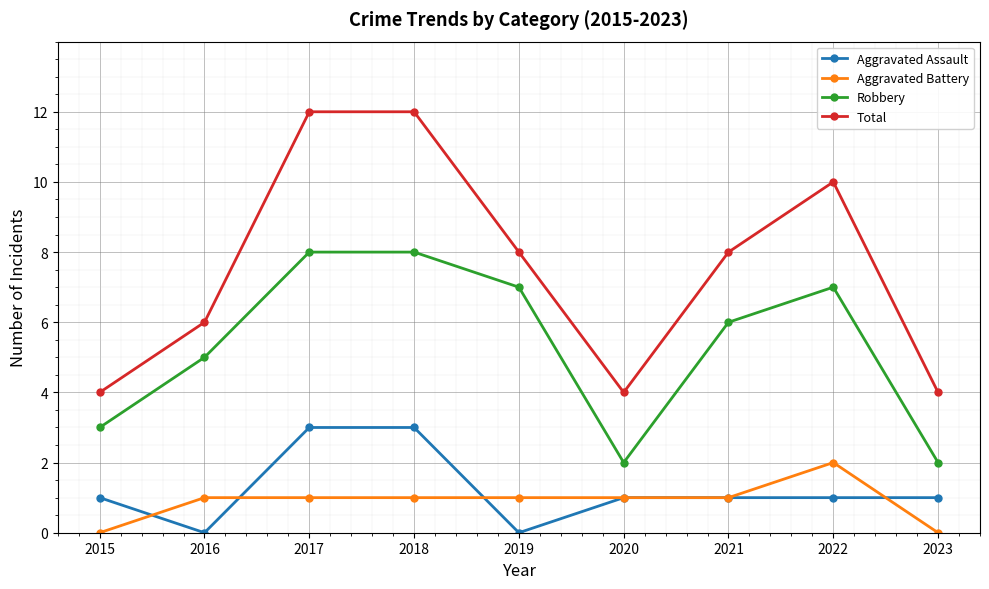

Where is the first local minimum for Total?

2020